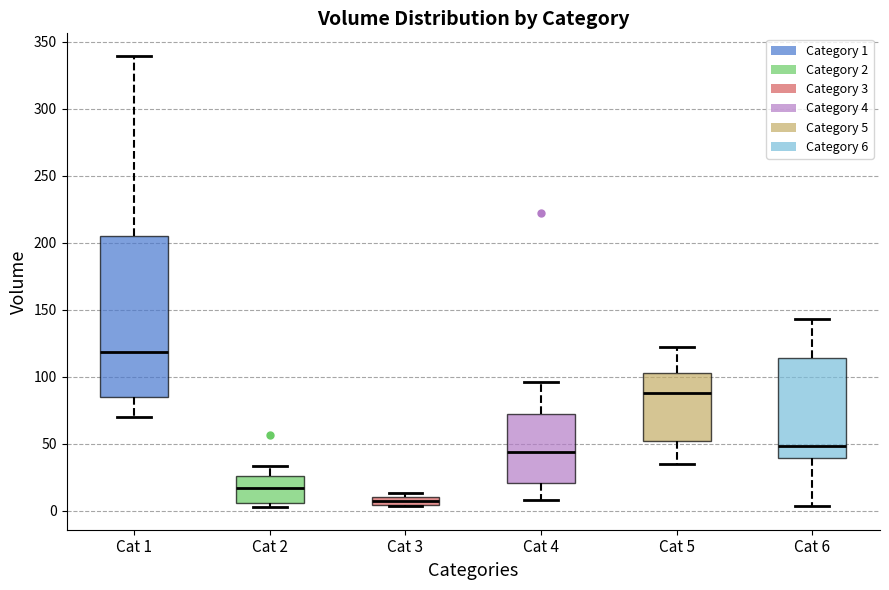

Where is the lower edge of the box for Cat 4 on the y-axis? The values are not printed on the chart, so give them approximately, as read against the axis.

20